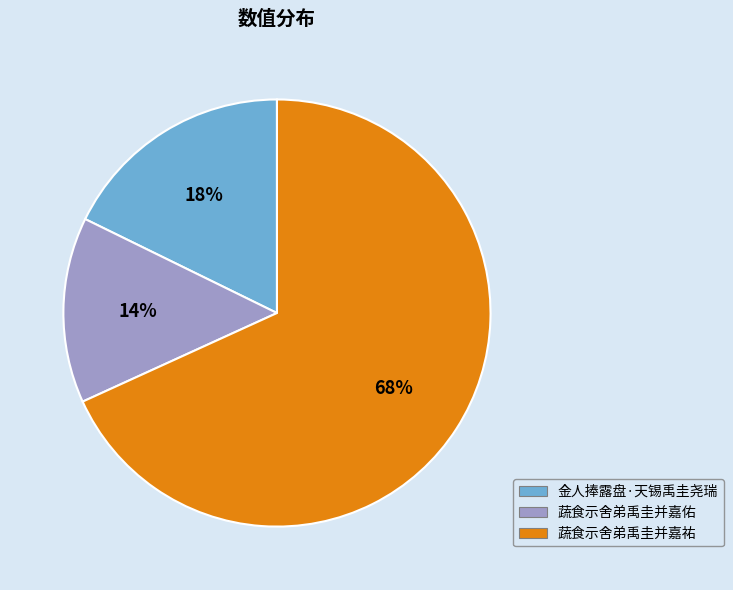

Is there a majority slice in this chart?

Yes